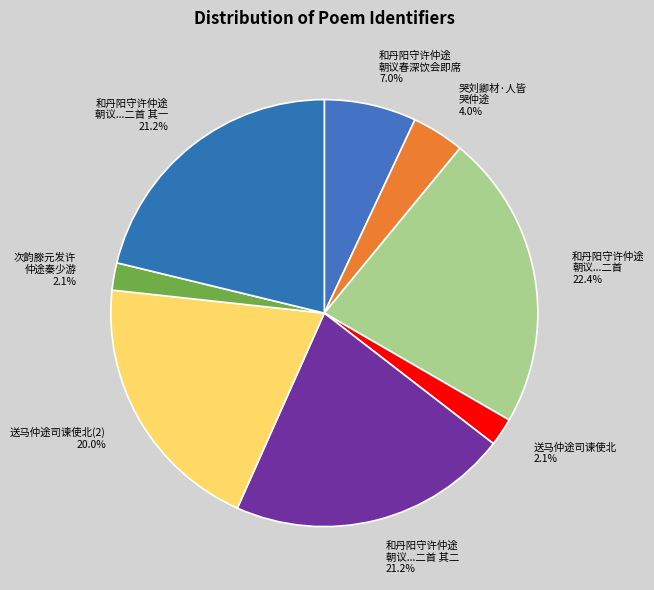

True or false: 送马仲途司谏使北 accounts for 15% of the total.

False